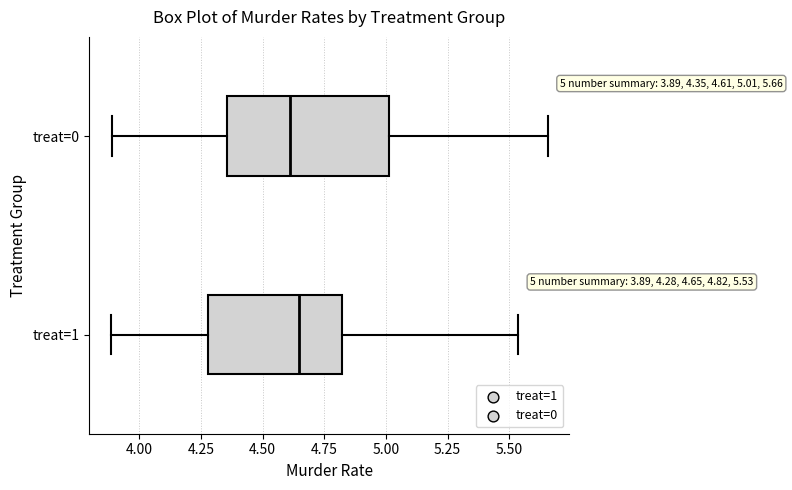

Comparing the boxes themselves (not the whiskers), which one is the widest?

treat=0